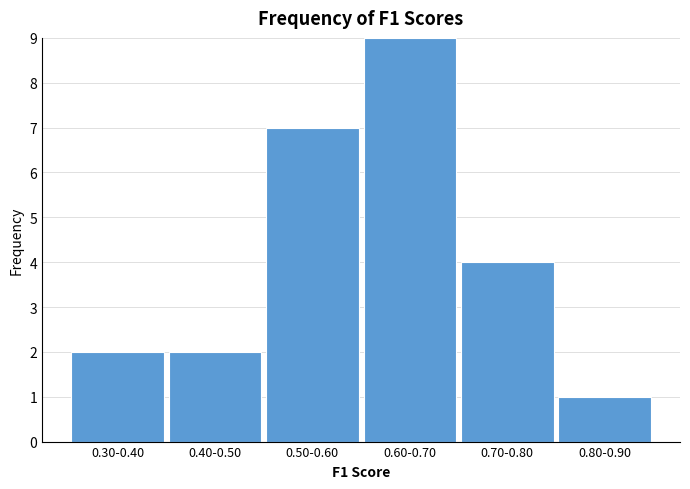

Reading left to right, transcribe all the data shown in this chart.

0.30-0.40=2	0.40-0.50=2	0.50-0.60=7	0.60-0.70=9	0.70-0.80=4	0.80-0.90=1